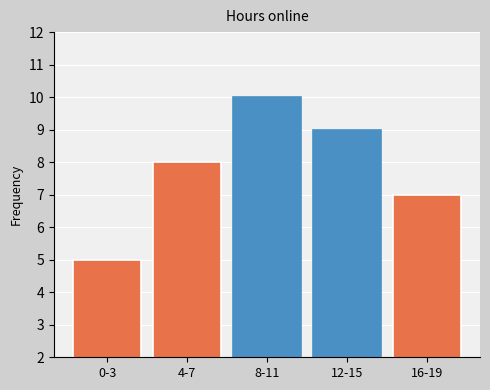

Reading right to left, list all the values displayed in this chart.

7	9	10	8	5